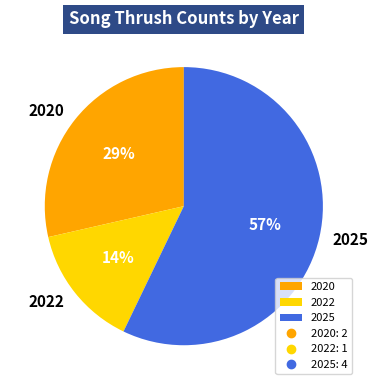

True or false: 2022 accounts for 1% of the total.

False